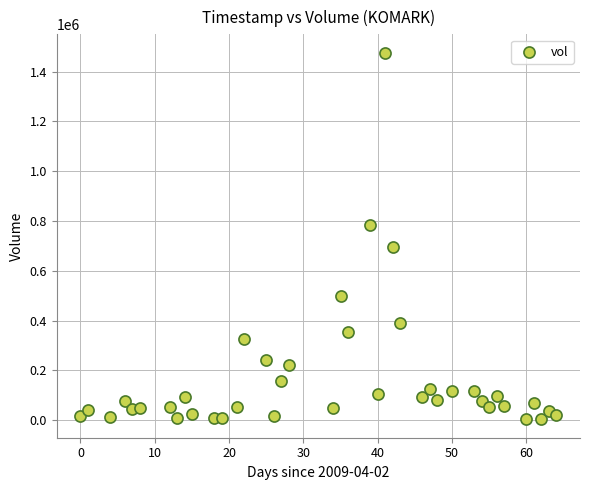

What is the range of Y values (max minus min)?

1472920